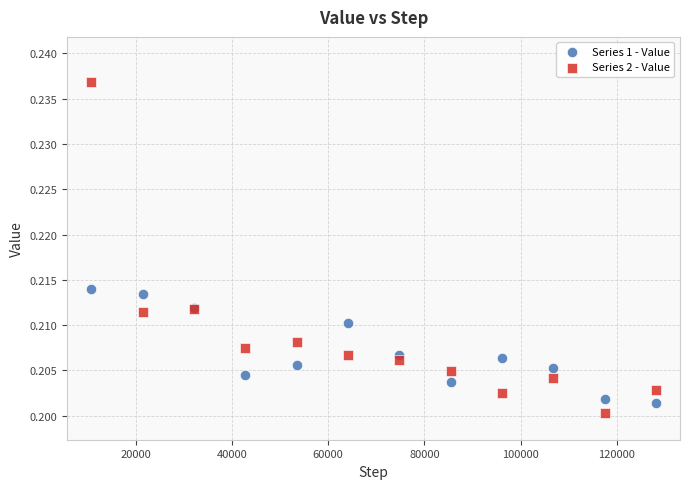

Which series reaches the minimum Y coordinate?

Series 2 - Value